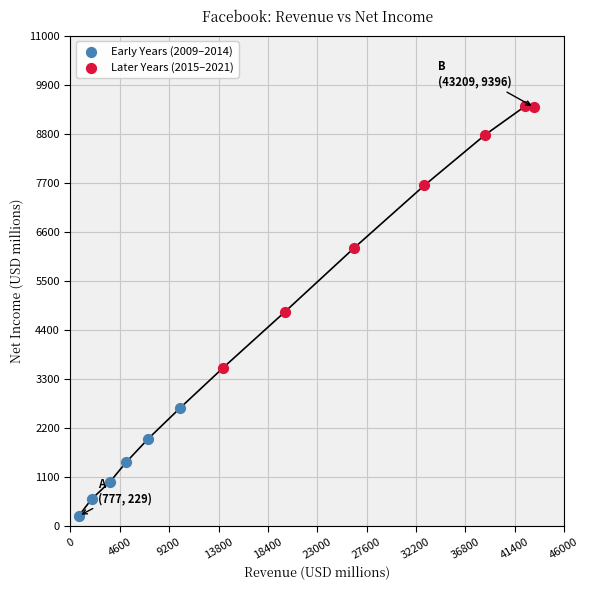

Which series contains the highest Y value?

Later Years (2015–2021)